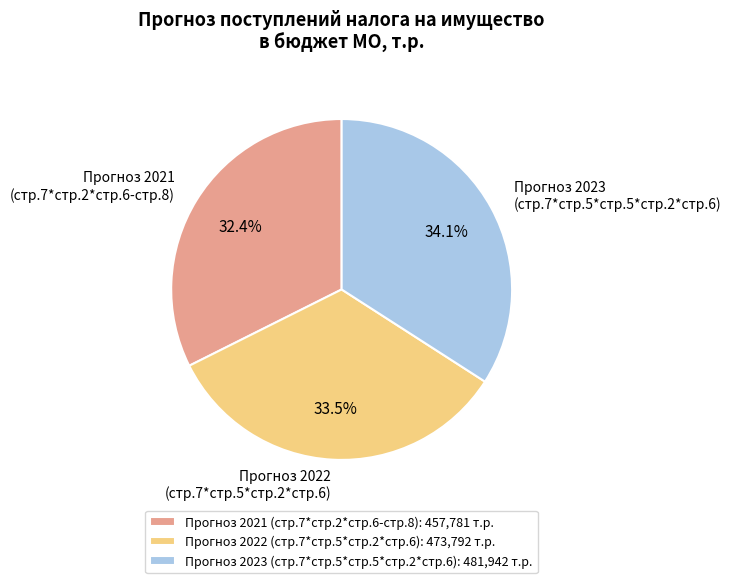

Is there any slice that represents more than half of the pie?

No